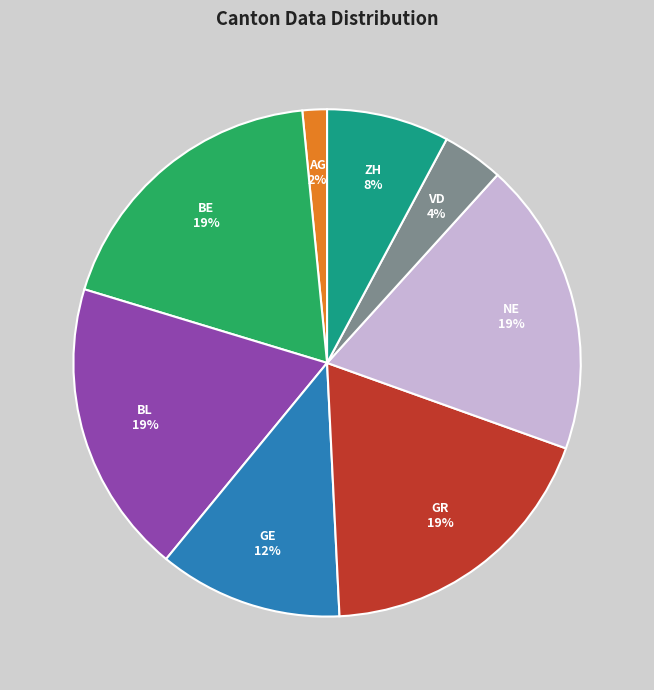

Which has a higher value, NE or AG?

NE